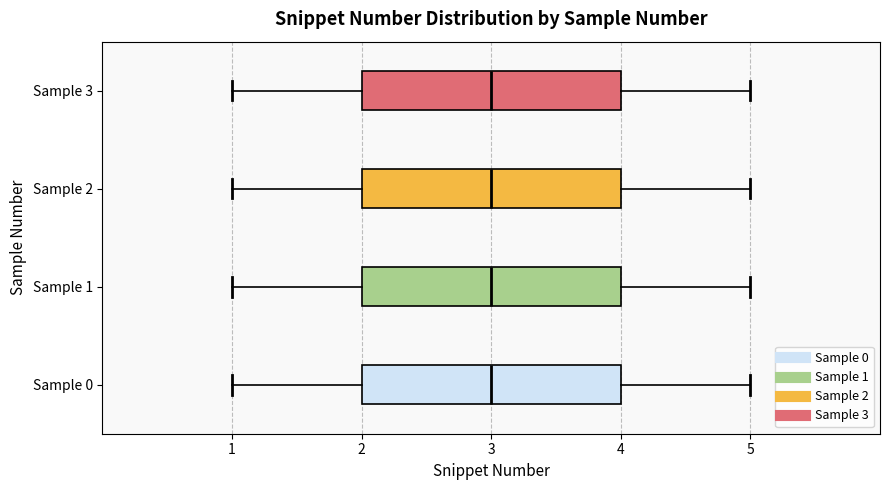

Reading bottom to top, transcribe this box plot: for each box, give where its median line is, the range the box spans, and where its two whiskers end, as read against the x-axis. The values are not printed on the chart, so give them approximately, as read against the axis.

Sample 0: median 3, box 2 to 4, whiskers 1 to 5
Sample 1: median 3, box 2 to 4, whiskers 1 to 5
Sample 2: median 3, box 2 to 4, whiskers 1 to 5
Sample 3: median 3, box 2 to 4, whiskers 1 to 5